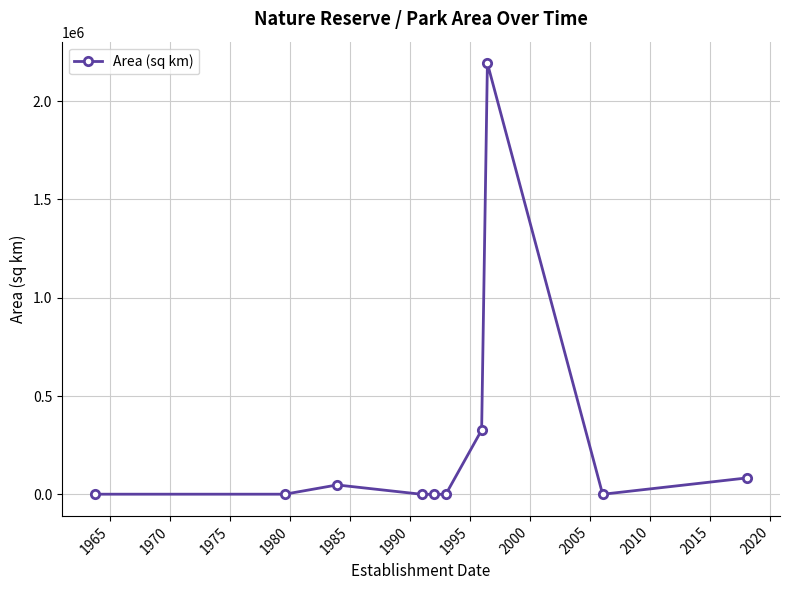

What is the average value?

265579.1